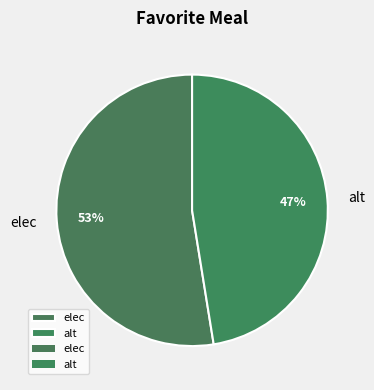

To the nearest percent, what portion does elec represent?

53%